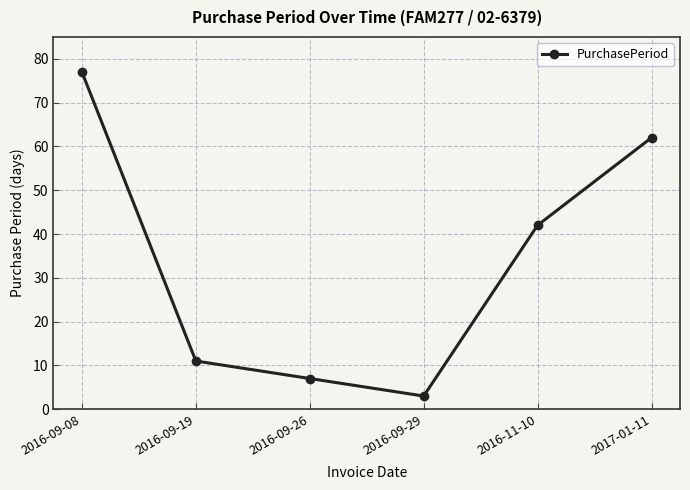

Where is the data nearest to the value 40?

2016-11-10